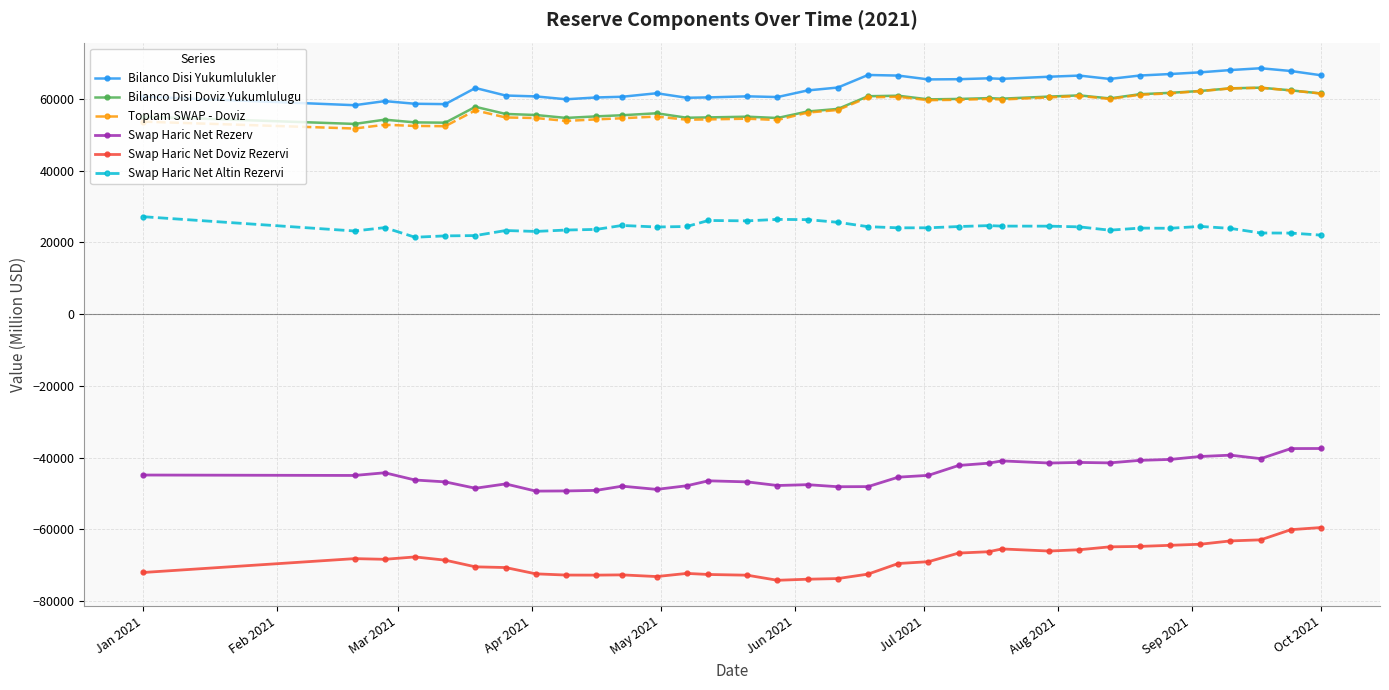

What is the maximum value for Bilanco Disi Yukumlulukler?

68596.0